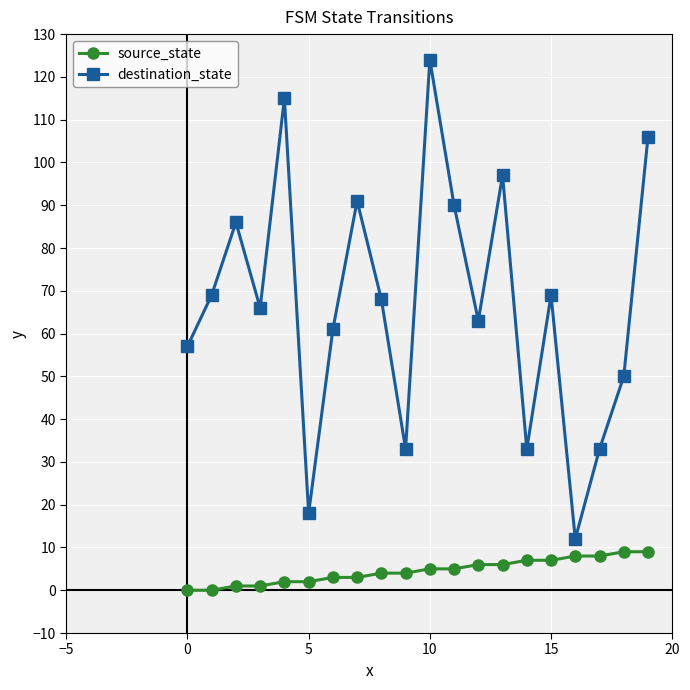

List the series in order of their peak value, lowest first.

source_state, destination_state